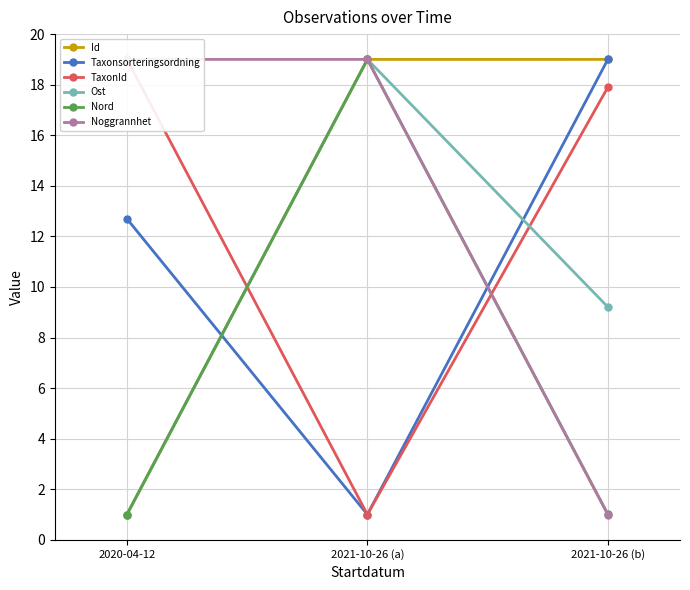

Between 2021-10-26 (a) and 2021-10-26 (b), which series saw the biggest shift?

Taxonsorteringsordning